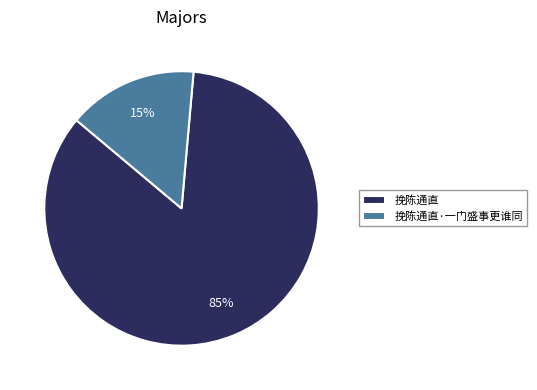

The 挽陈通直·一门盛事更谁同 slice represents 15% of the pie. True or false?

True